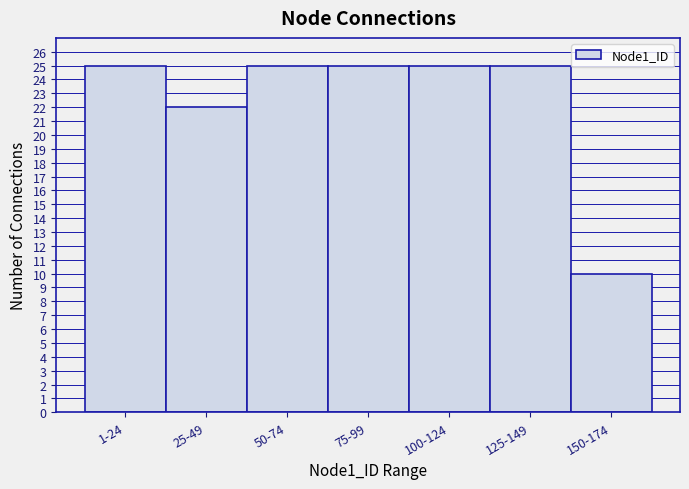

Reading right to left, list all the values displayed in this chart.

150-174=10	125-149=25	100-124=25	75-99=25	50-74=25	25-49=22	1-24=25